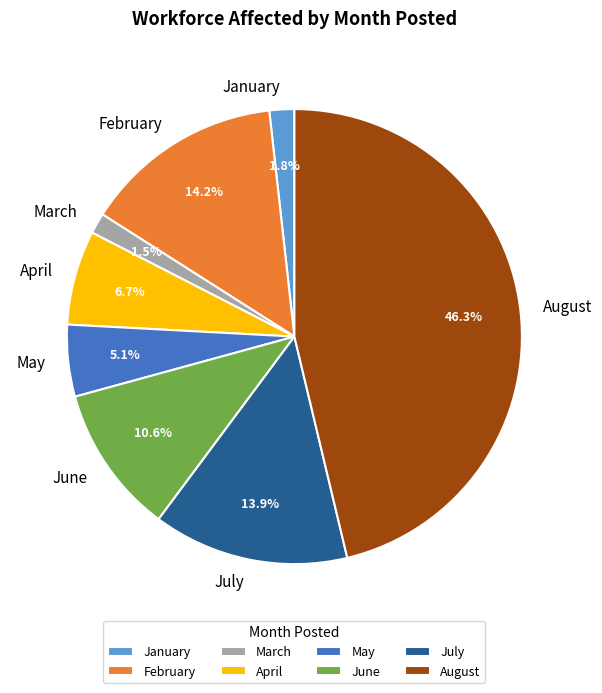

Does any single category account for the majority?

No